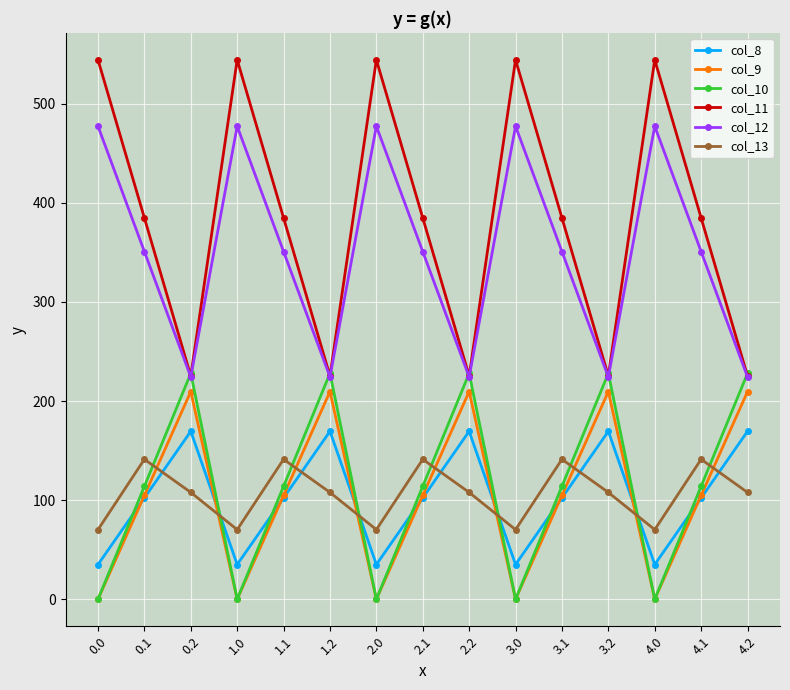

Reading right to left, extract all data points from this chart.

col_8: 169.5	102.3	35.0	169.5	102.3	35.0	169.5	102.3	35.0	169.5	102.3	35.0	169.5	102.3	35.0
col_9: 209.6	104.8	0.0	209.6	104.8	0.0	209.6	104.8	0.0	209.6	104.8	0.0	209.6	104.8	0.0
col_10: 228.0	114.0	0.0	228.0	114.0	0.0	228.0	114.0	0.0	228.0	114.0	0.0	228.0	114.0	0.0
col_11: 225.2	384.7	544.3	225.2	384.7	544.3	225.2	384.7	544.3	225.2	384.7	544.3	225.2	384.7	544.3
col_12: 224.3	350.8	477.2	224.3	350.8	477.2	224.3	350.8	477.2	224.3	350.8	477.2	224.3	350.8	477.2
col_13: 107.8	141.2	70.2	107.8	141.2	70.2	107.8	141.2	70.2	107.8	141.2	70.2	107.8	141.2	70.2